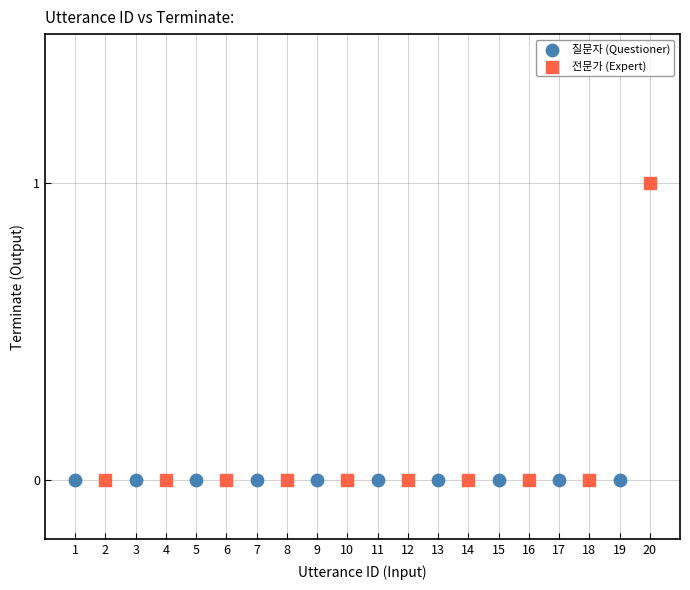

Which series contains the highest Y value?

전문가 (Expert)